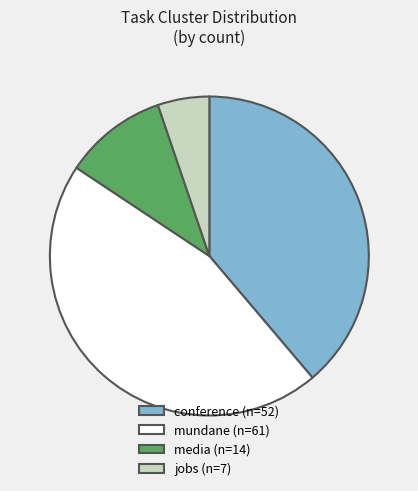

How many slices are in this pie chart?

4